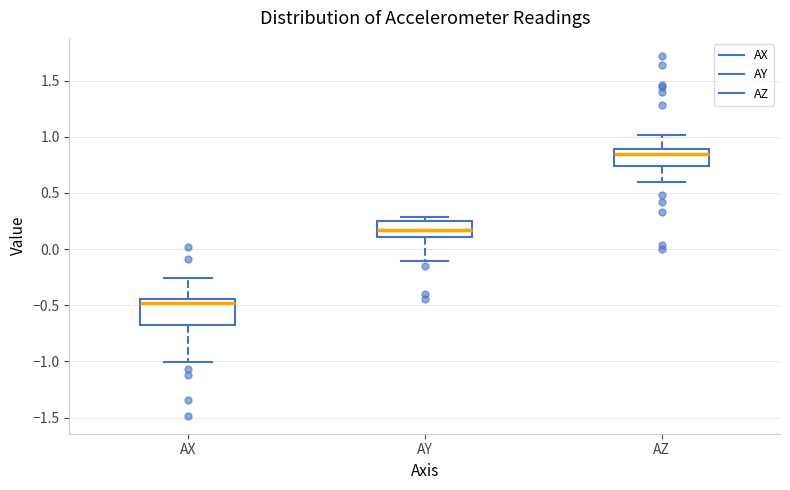

Which box is the tallest, from its lower edge to its upper edge?

AX